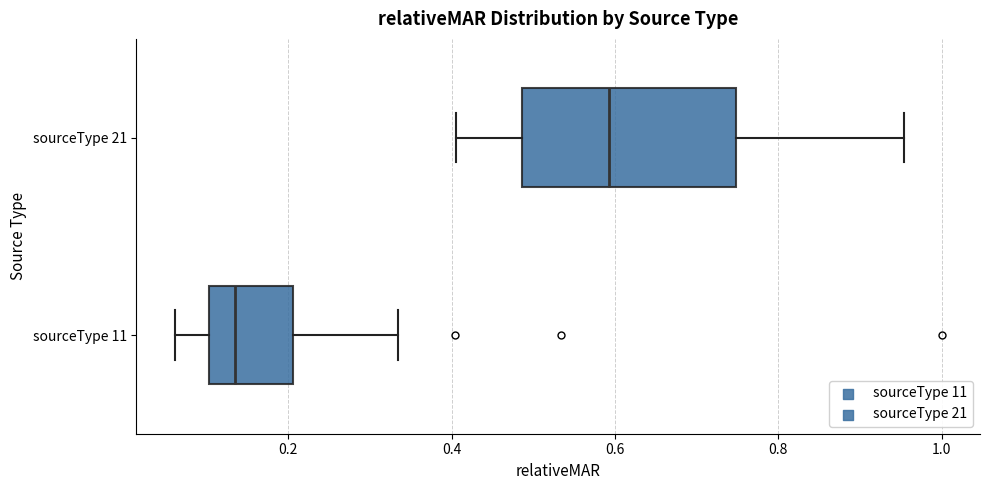

Which box has the furthest to the left median line?

sourceType 11